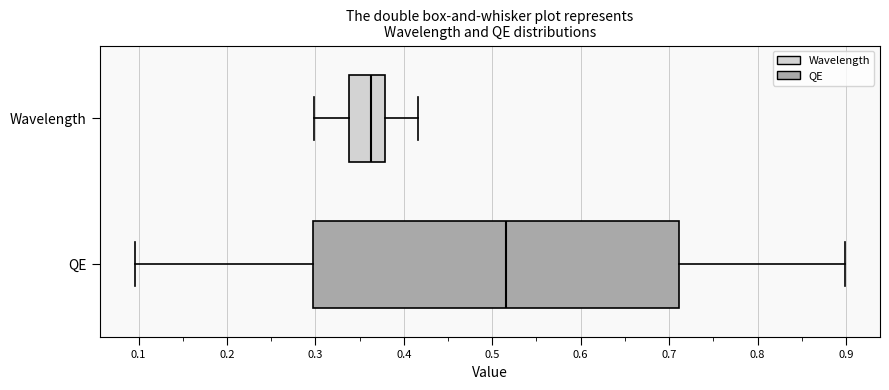

Which box's median line is the furthest to the right?

QE